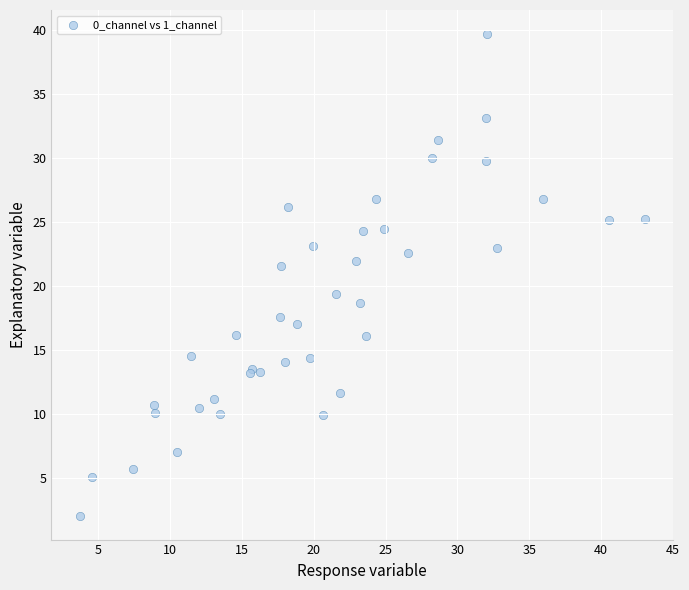

What Y value in the scatter plot is closest to 20?

19.3